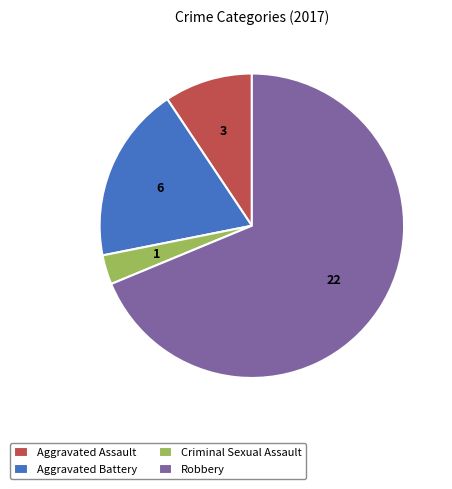

Do Criminal Sexual Assault and Aggravated Assault together represent more than half of the pie?

No